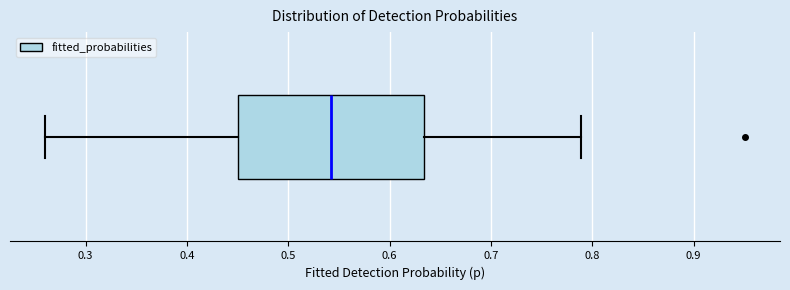

Read this box plot against the x-axis: the position of the median line, the range covered by the box, and the ends of both whiskers. The values are not printed on the chart, so give them approximately, as read against the axis.

median 0.54, box 0.45 to 0.63, whiskers 0.26 to 0.79